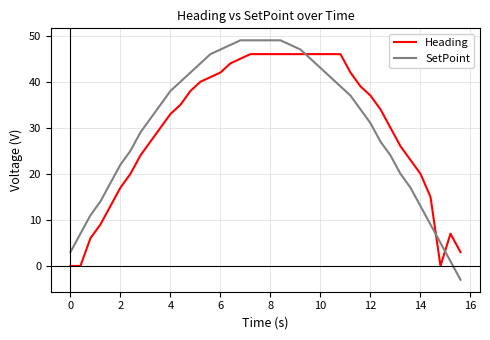

What is the minimum value shown in the chart?

-3